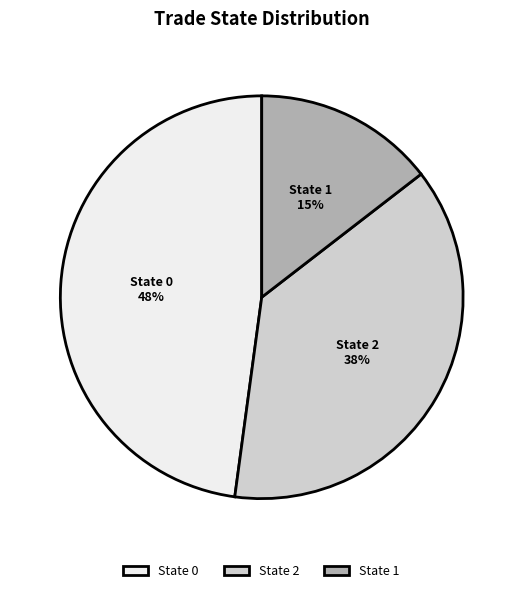

Which has a higher value, State 1 or State 0?

State 0